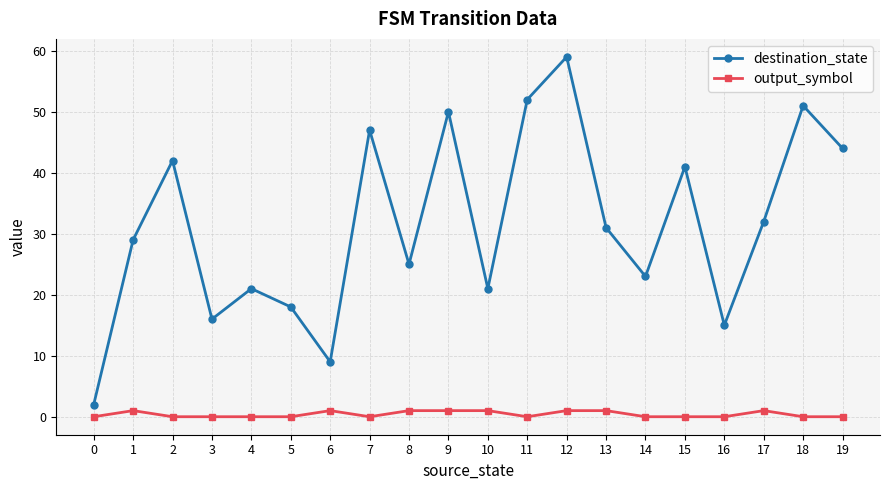

What is the sum of the destination_state values at 2 and 7?

89